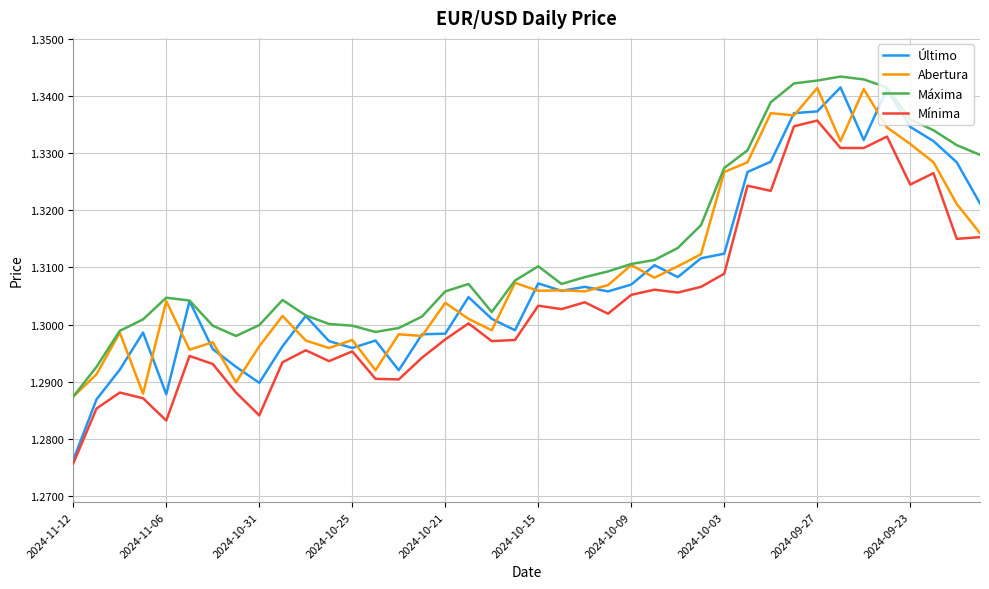

Which series has the largest range (max minus min)?

Último